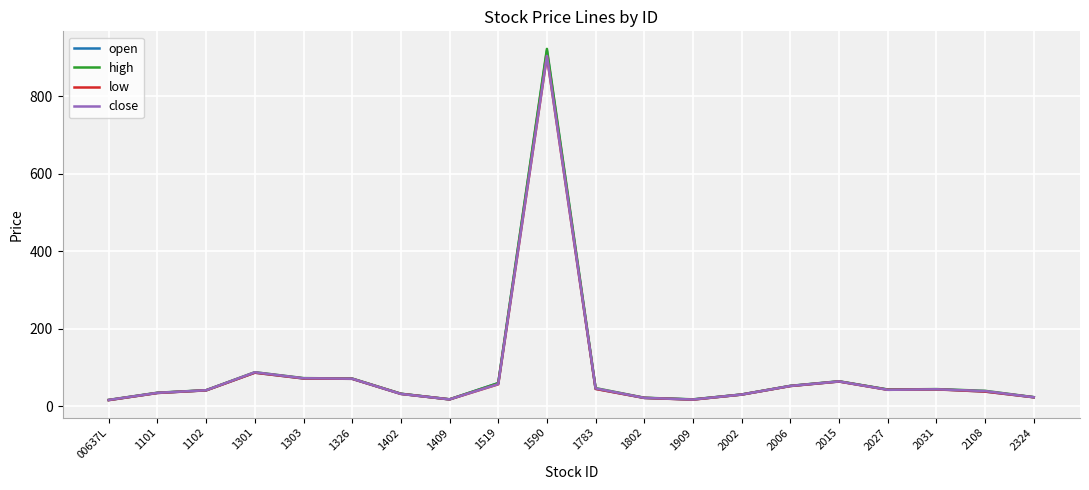

The value of close at 2015 is 28.1. True or false?

False